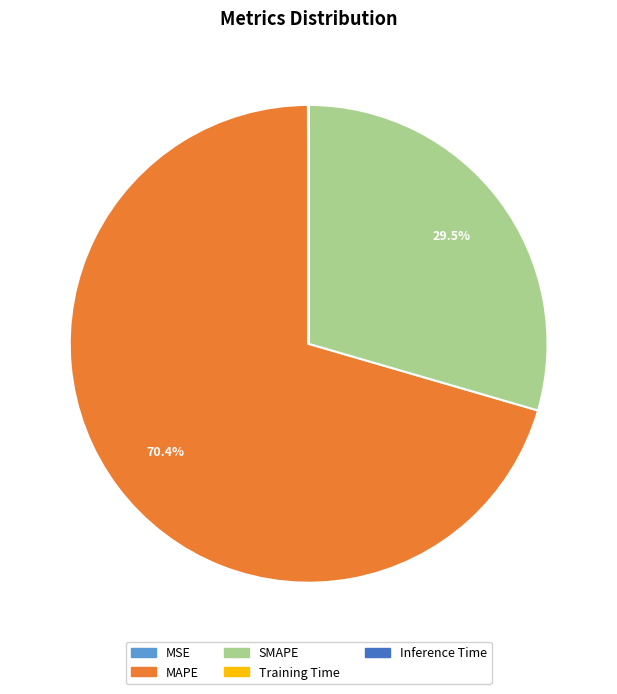

Approximately how many times larger is the value at SMAPE compared to MAPE?

0.4